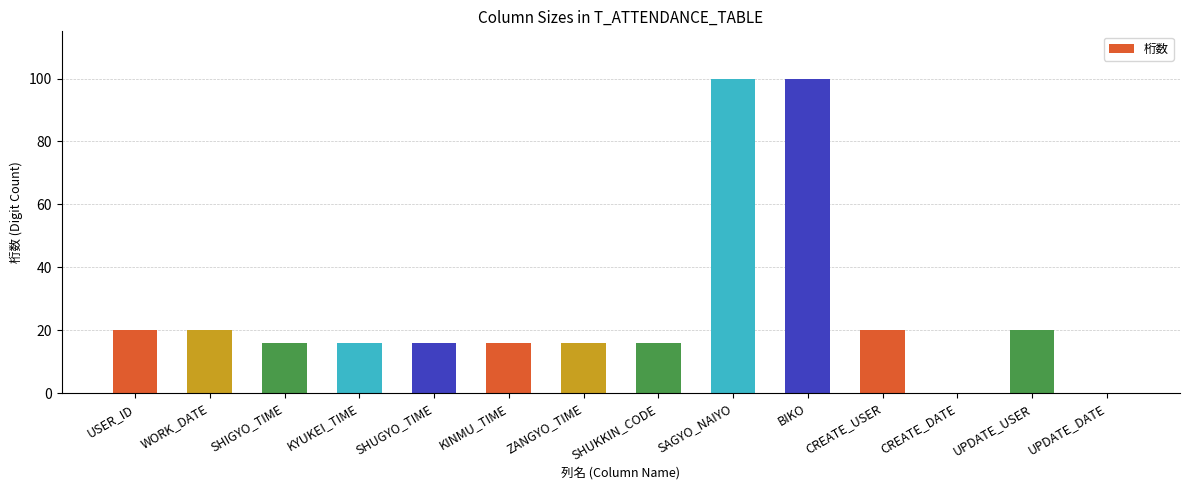

At which label does the data first exceed 16?

USER_ID